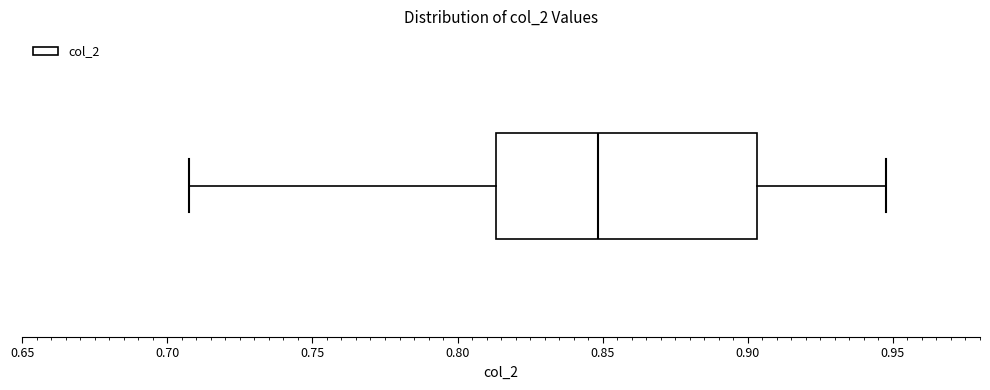

Where is the right edge of the box on the x-axis? The values are not printed on the chart, so give them approximately, as read against the axis.

0.905